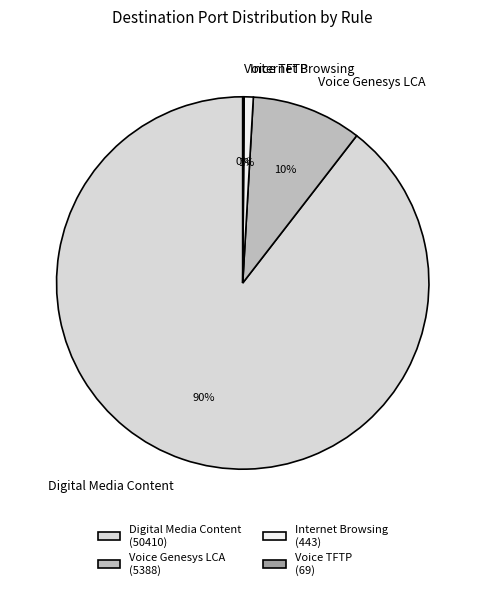

Is it true that Internet Browsing is 1% of the pie?

True